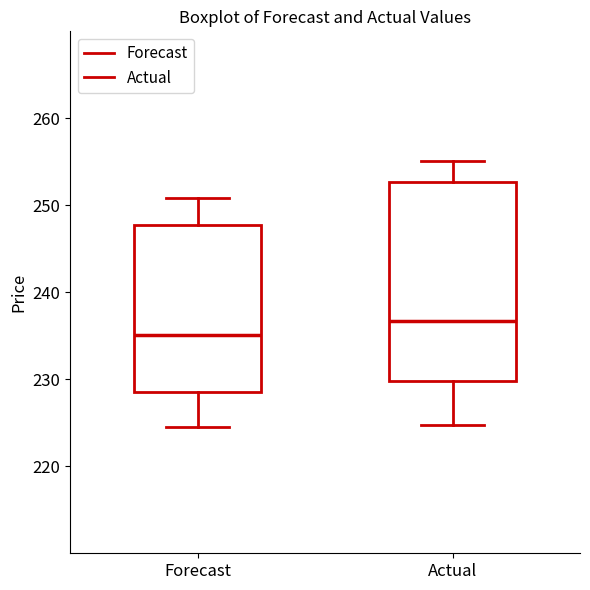

Which box has the highest median line?

Actual